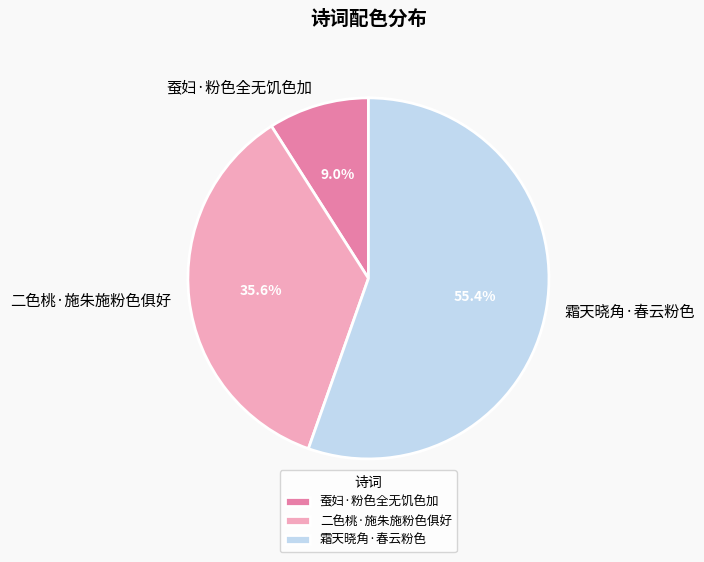

What is the majority slice?

霜天晓角·春云粉色